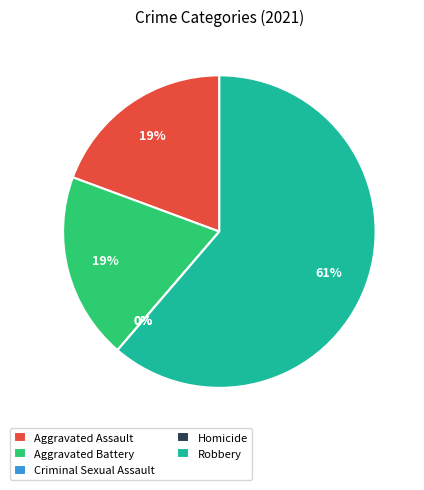

How many slices are in this pie chart?

5